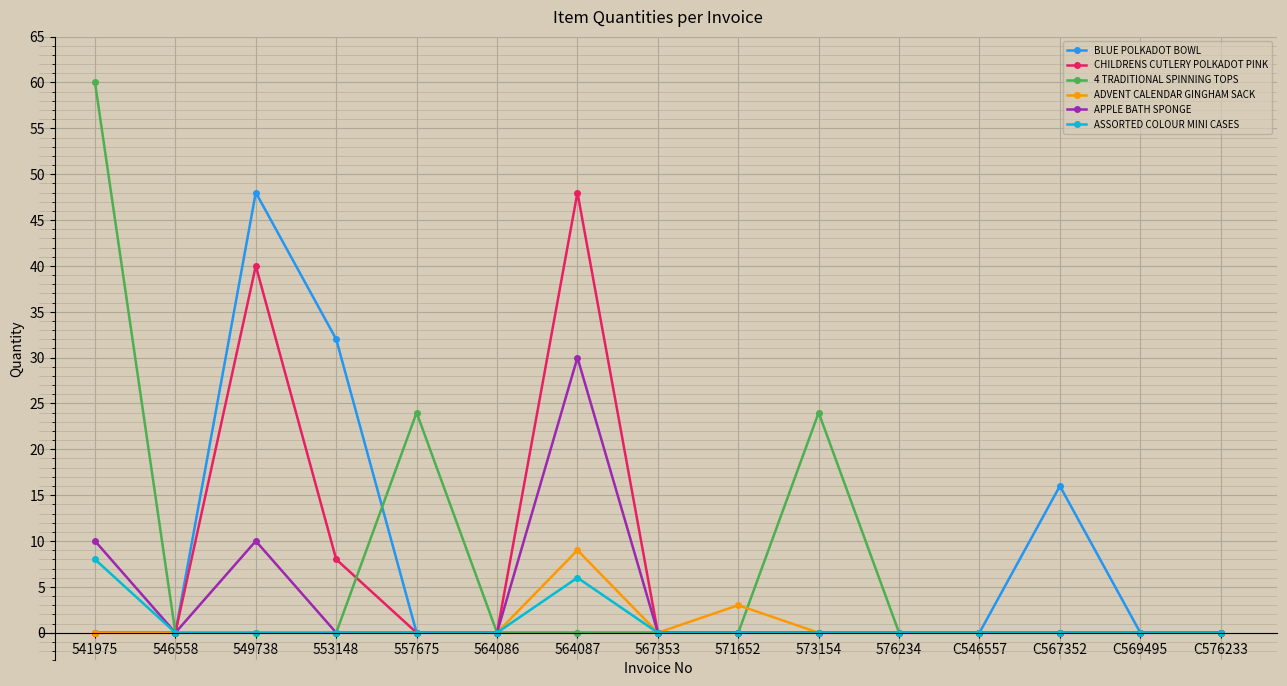

Count the ASSORTED COLOUR MINI CASES values in the range 0 to 1.

13